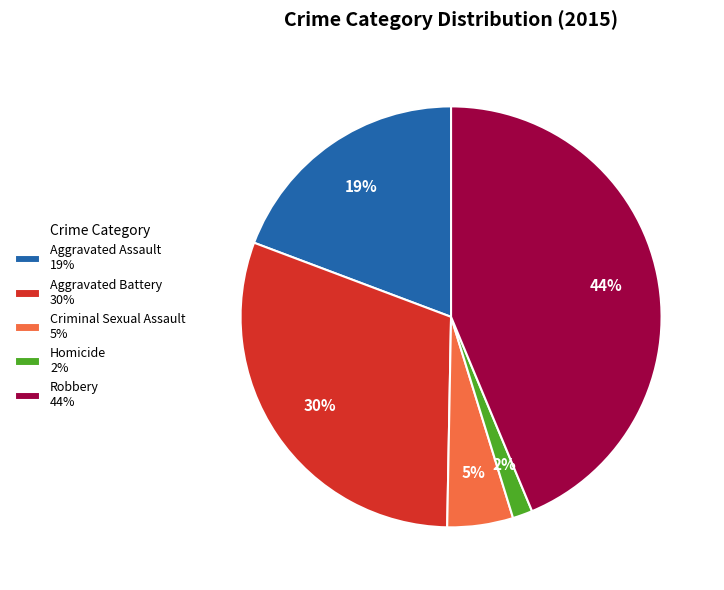

What is the smallest slice in the pie chart?

Homicide